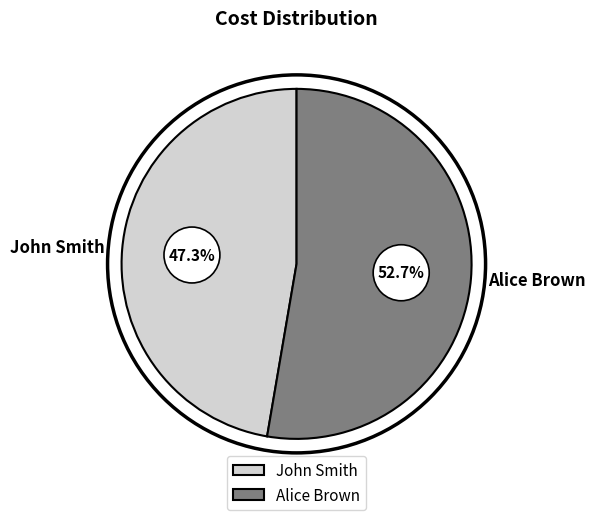

What is the largest slice in the pie chart?

Alice Brown